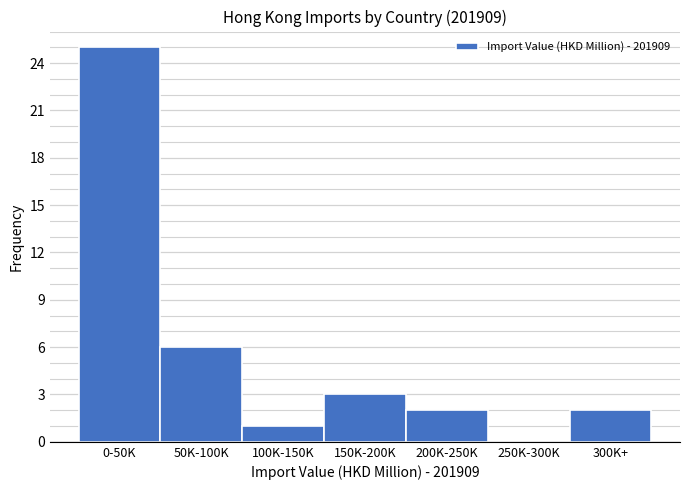

Reading right to left, transcribe all the data shown in this chart.

300K+=2	250K-300K=0	200K-250K=2	150K-200K=3	100K-150K=1	50K-100K=6	0-50K=25